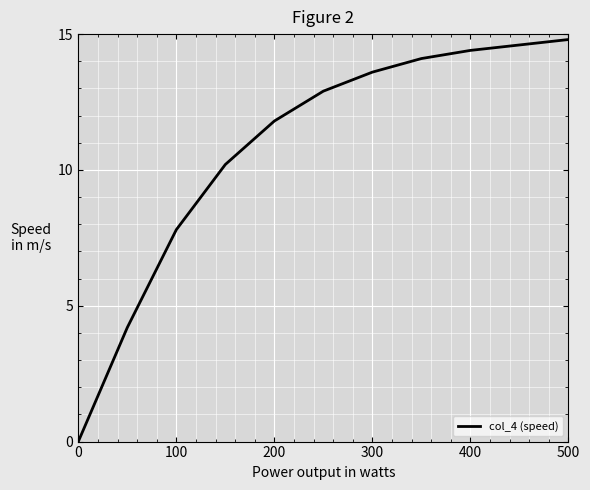

What is the maximum value shown in the chart?

14.8